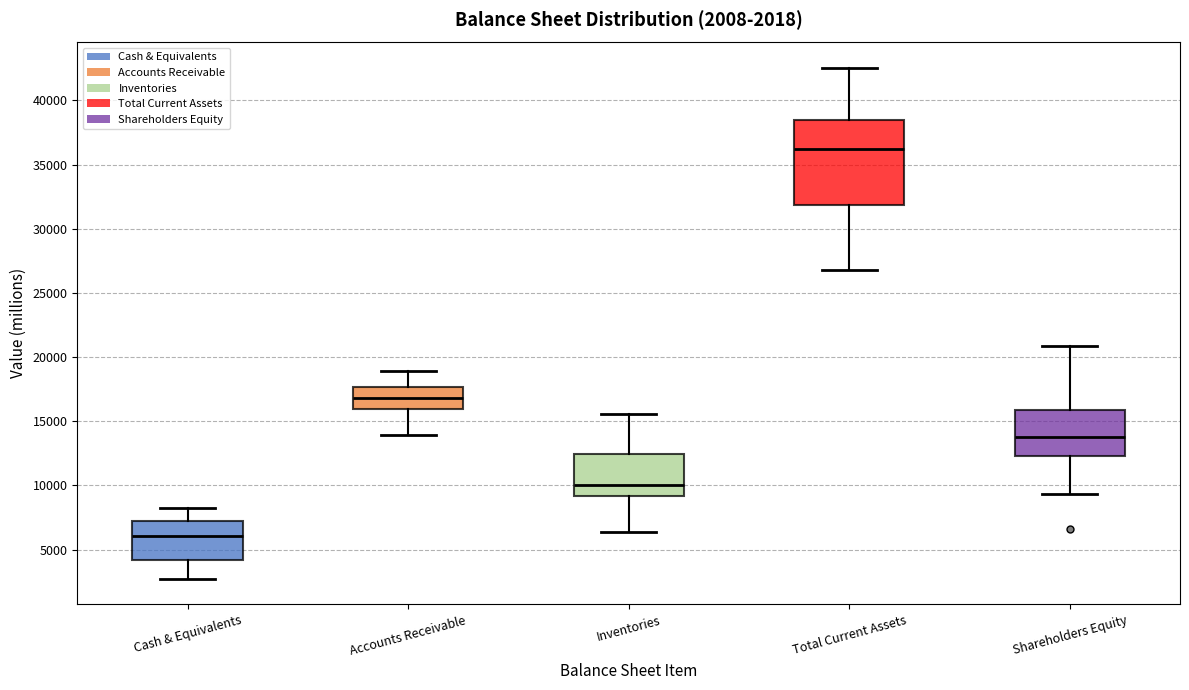

Which box's median line is the highest?

Total Current Assets